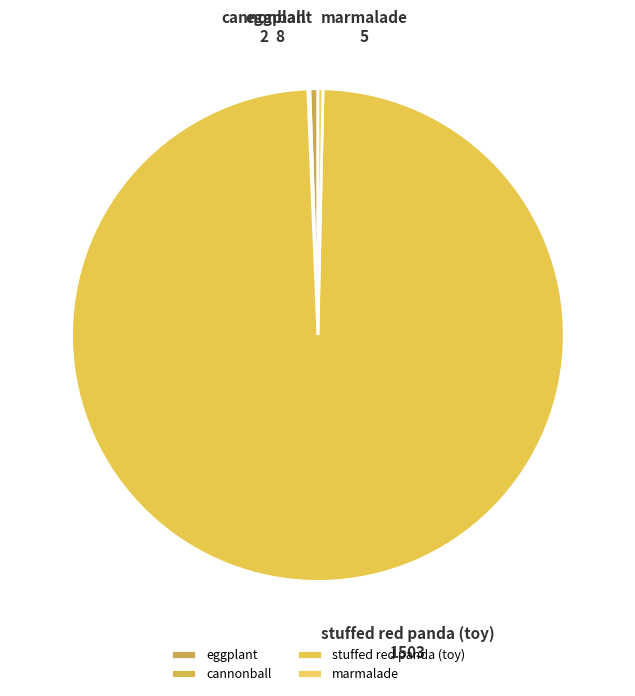

Which has a higher value, marmalade or stuffed red panda (toy)?

stuffed red panda (toy)